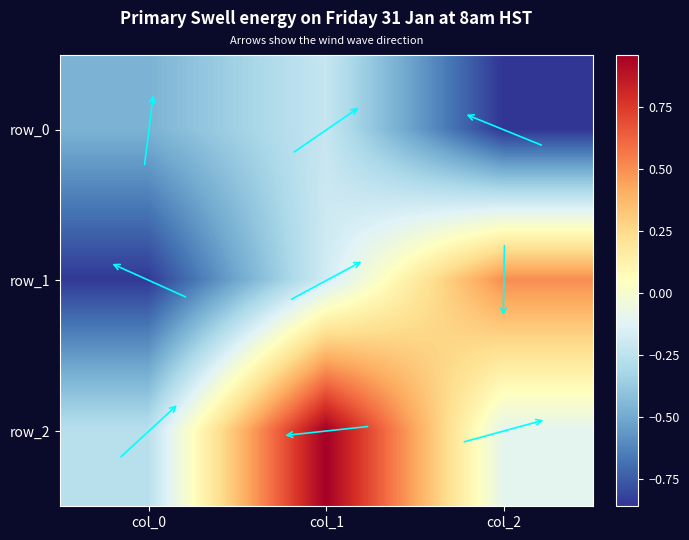

What is the average value of the row_2 series?

0.2